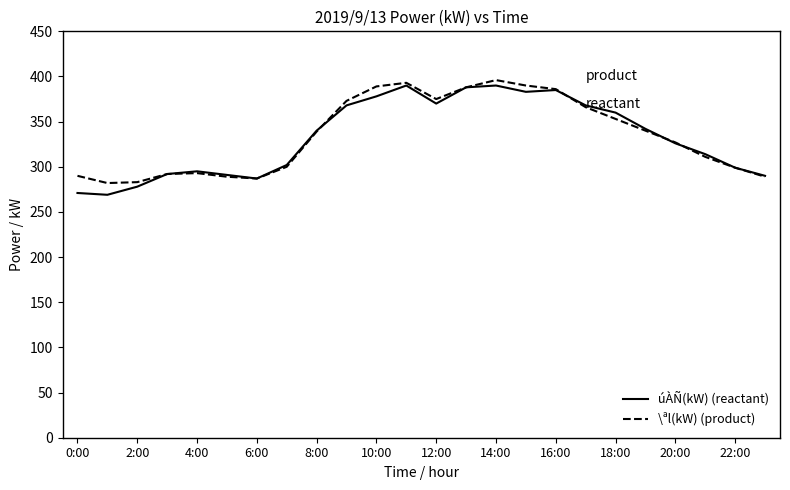

What is the smallest value displayed?

269